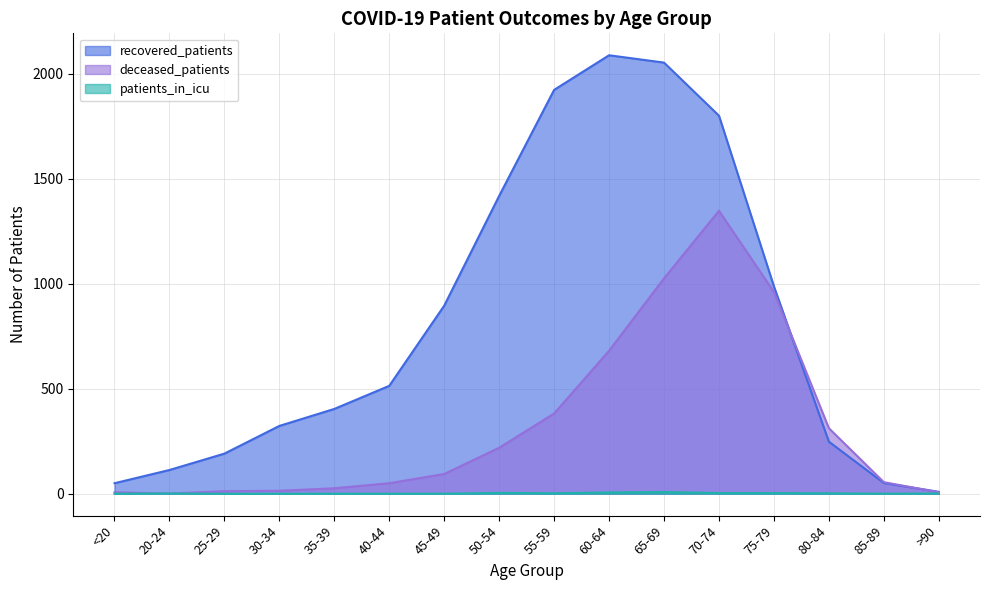

What is the greatest value displayed?

2089